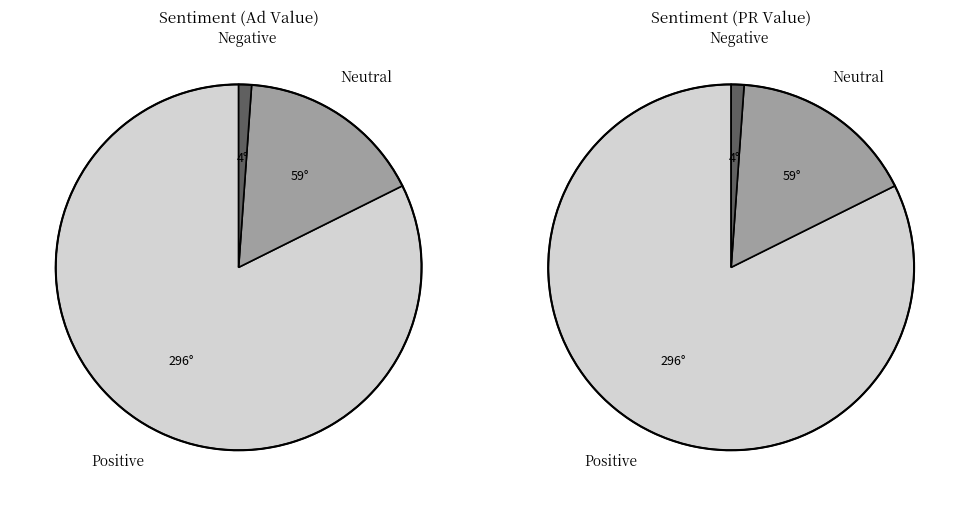

Do negative and neutral together represent more than half of the pie?

No